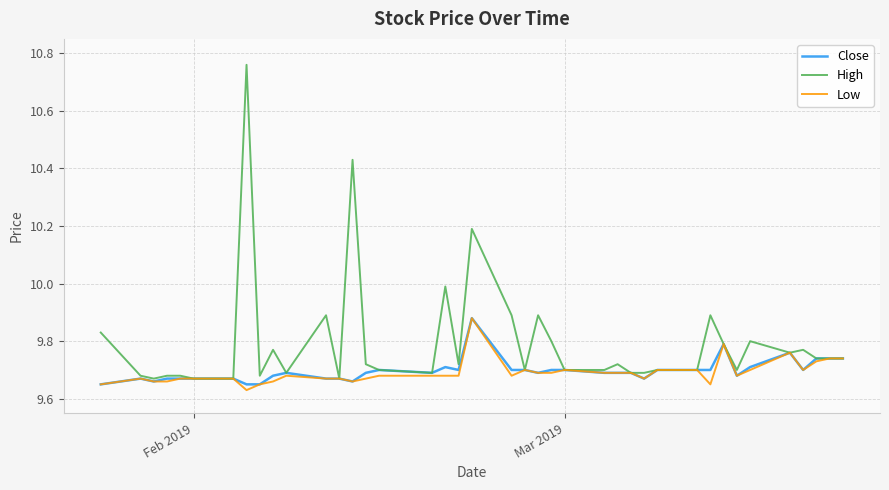

Which series has the largest total across all categories?

High